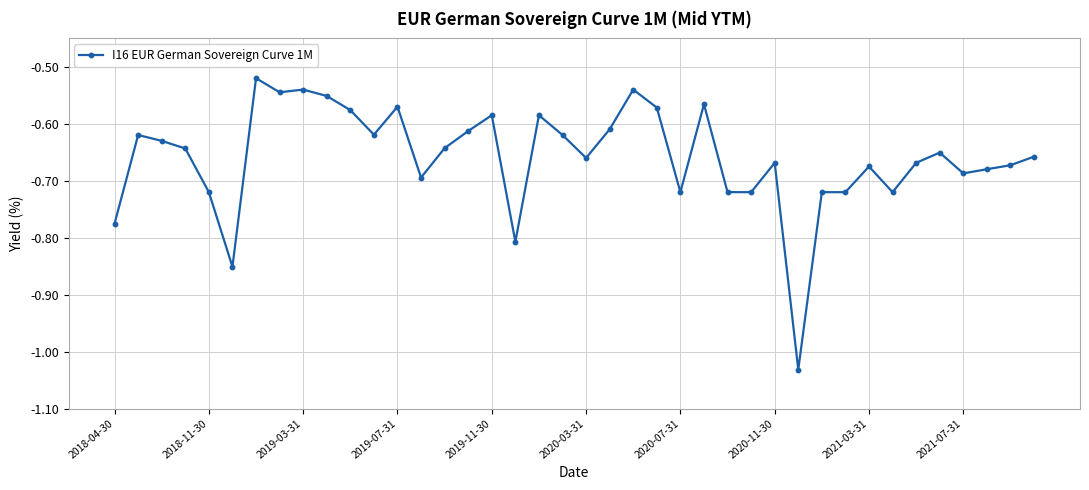

What is the difference between the second highest and minimum values?

0.5